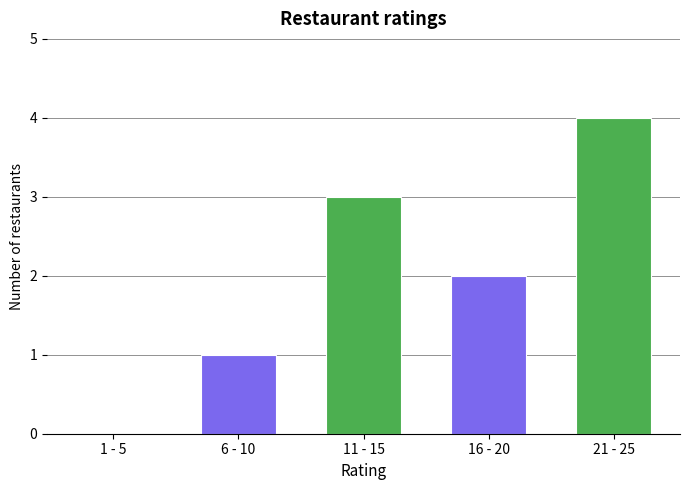

Reading left to right, what are all the values shown in this chart?

1 - 5=0	6 - 10=1	11 - 15=3	16 - 20=2	21 - 25=4